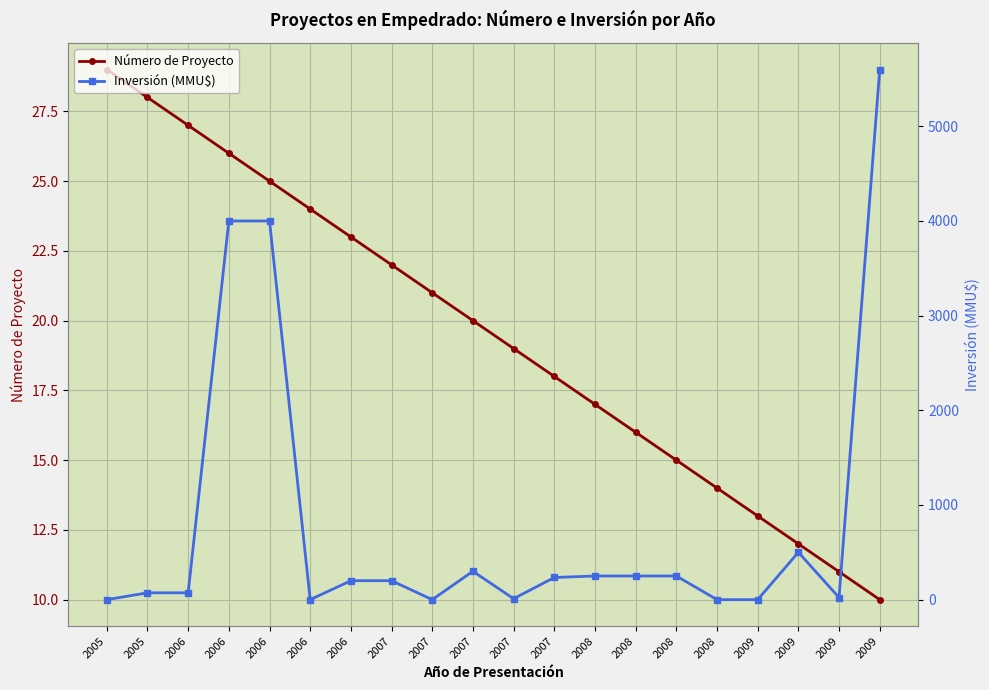

Does the chart display data point markers on the line(s)?

Yes